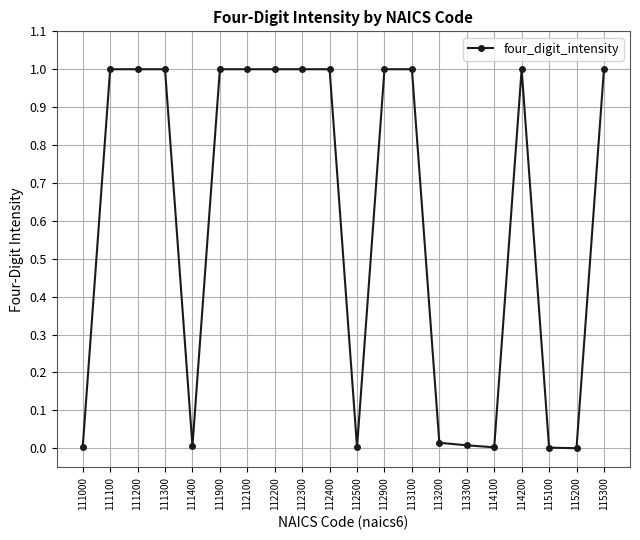

Count the number of data series in this chart.

1